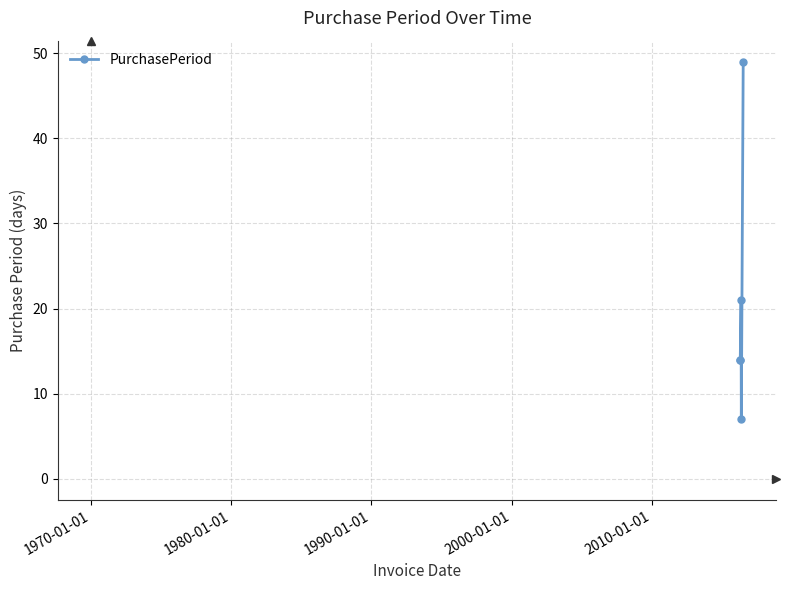

What is the difference between the maximum and minimum values?

42